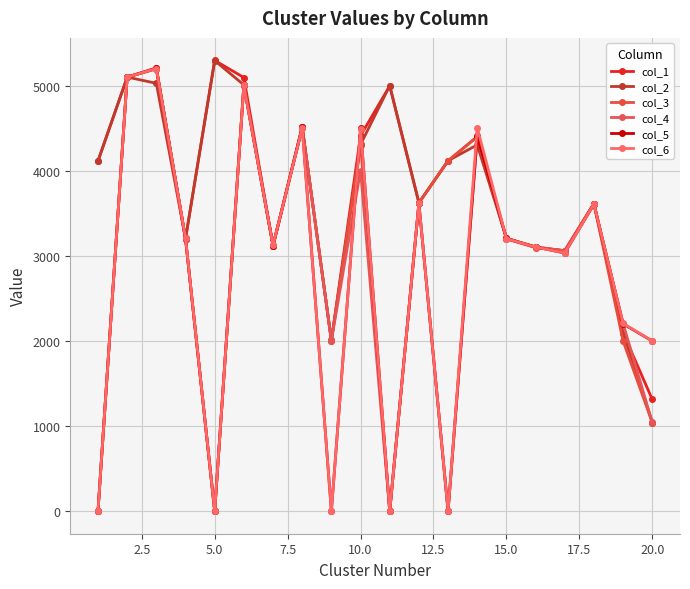

Reading right to left, list all the values displayed in this chart.

col_1: 1314	2100	3619	3065	3104	3210	4407	4119	3627	5003	4416	2009	4518	3121	5101	5302	3201	5215	5102	4118
col_2: 1041	2101	3618	3063	3102	3212	4309	4122	3629	5005	4313	2005	4517	3123	5014	5300	3207	5033	5106	4120
col_3: 1043	2000	3616	3059	3100	3202	4403	4124	3625	0	4315	2011	4510	3119	5006	0	3203	5203	5104	0
col_4: 1044	2205	3614	3061	3110	3204	4410	0	3620	0	4007	2007	4509	3129	5010	0	3205	5205	5108	0
col_5: 2001	2203	3612	3036	3108	3208	4408	0	3621	0	4503	0	4516	3125	5017	0	3209	5209	5107	0
col_6: 2003	2208	3613	3038	3106	3206	4511	0	3623	0	4501	0	4507	3127	5008	0	3214	5207	5105	0